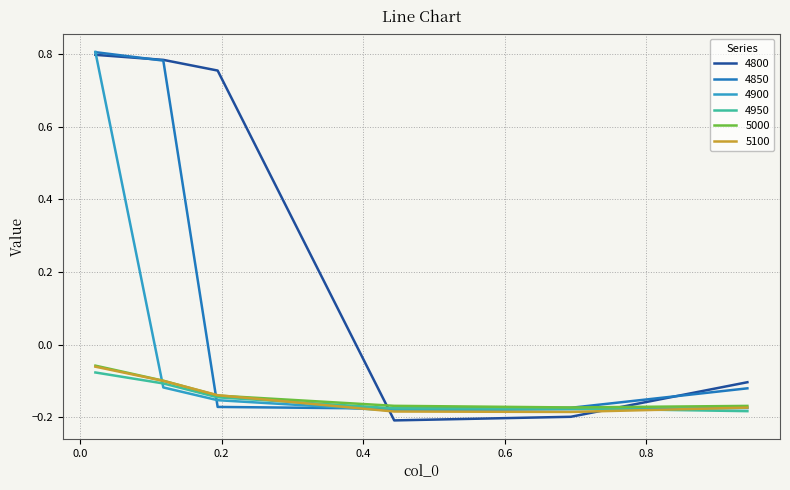

True or false: 5000 and 4800 intersect in this chart.

True